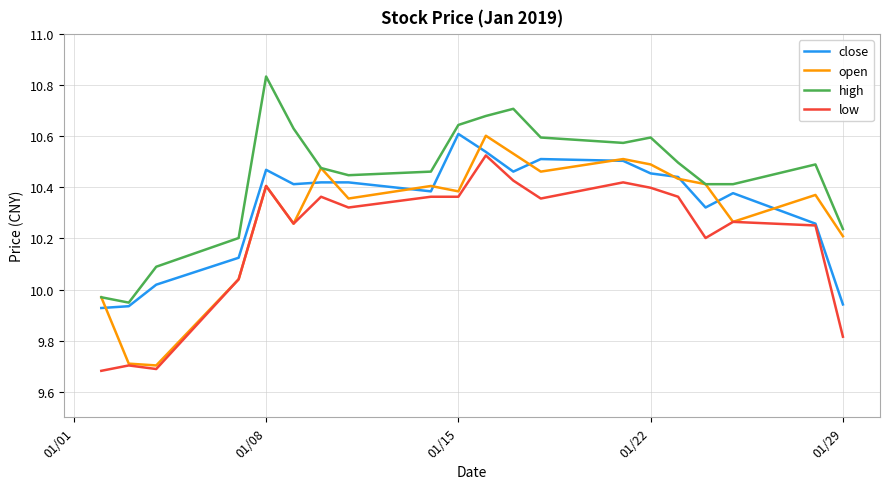

Which series has the largest total across all categories?

high